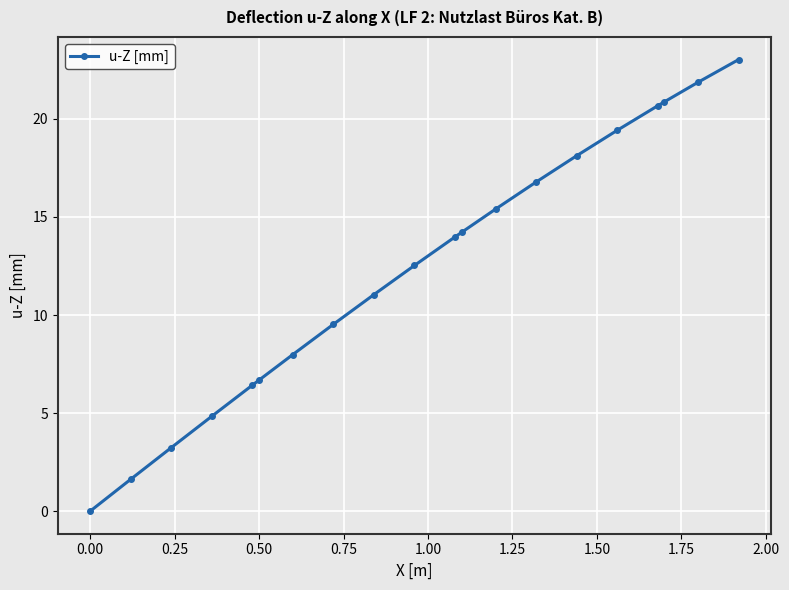

What is the maximum value shown in the chart?

23.0